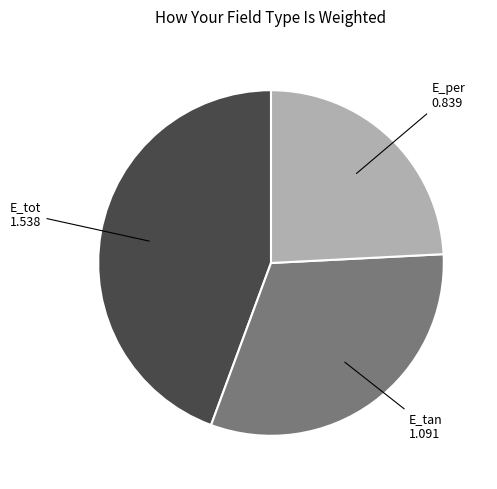

Does any single category account for the majority?

No